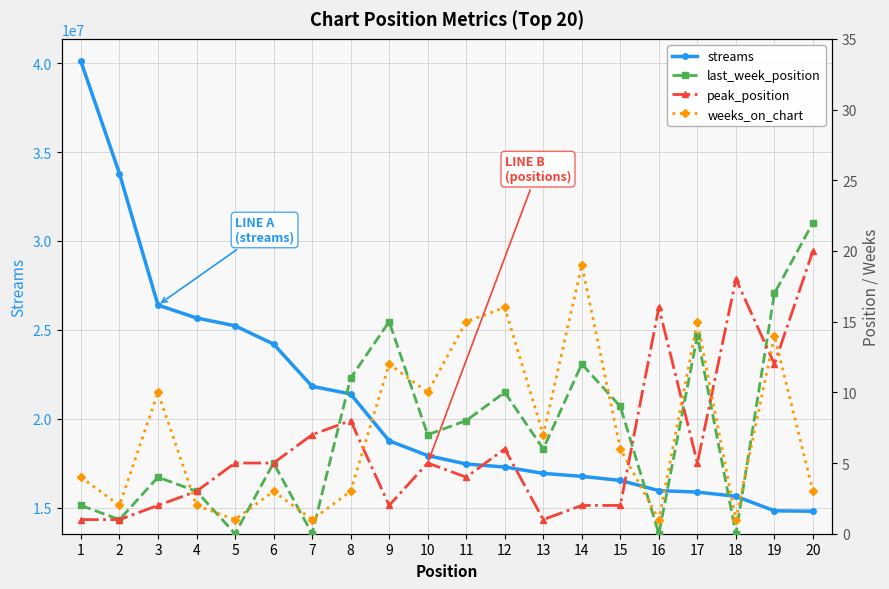

List the series in order of their peak value, highest first.

streams, last_week_position, peak_position, weeks_on_chart